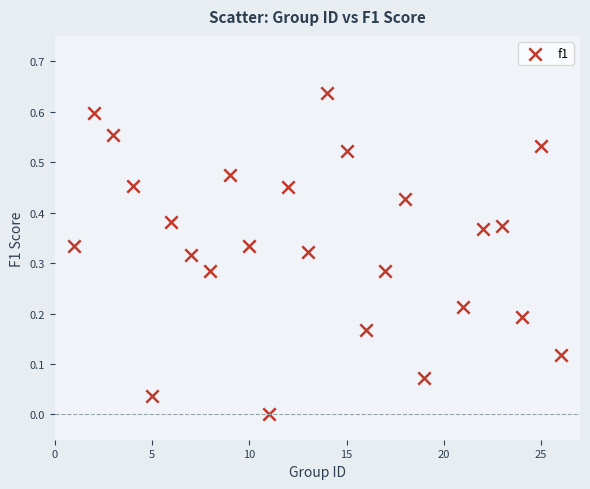

What is the range of X values (max minus min)?

25.0